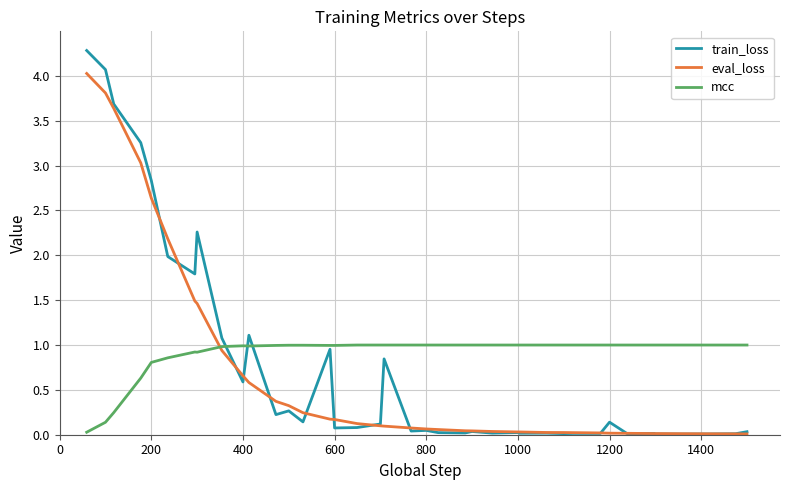

What is the highest value of the train_loss series?

4.3